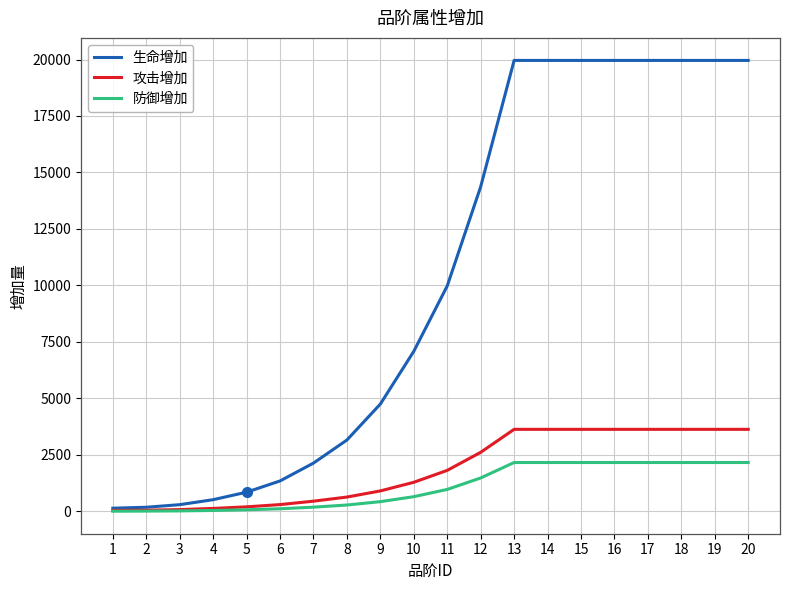

At how many categories does at least one series exceed 4126?

12